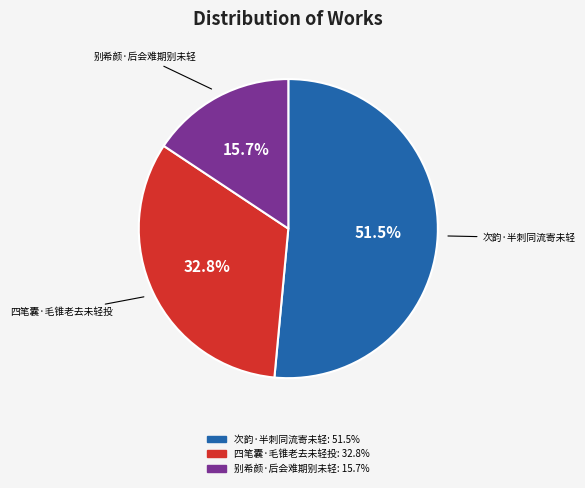

Does 四笔囊·毛锥老去未轻投 represent more than half of the total?

No